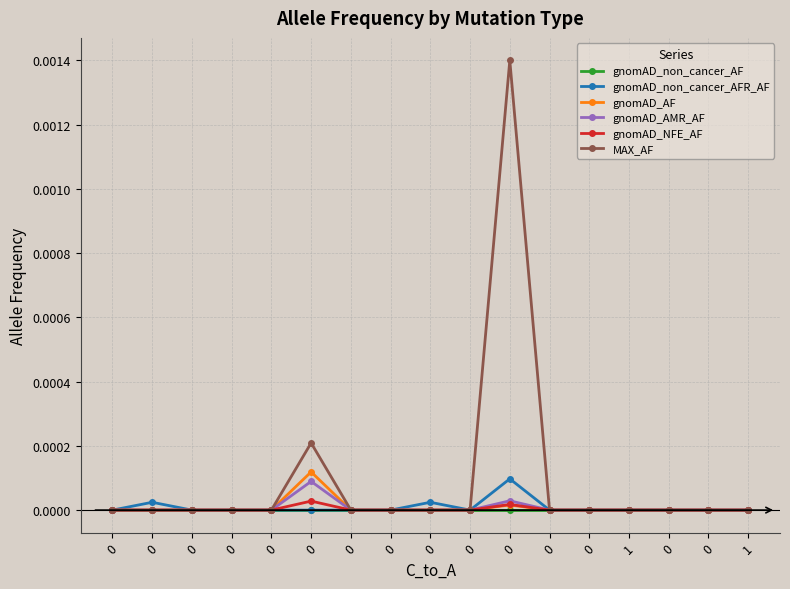

True or false: gnomAD_NFE_AF and gnomAD_AF intersect in this chart.

False